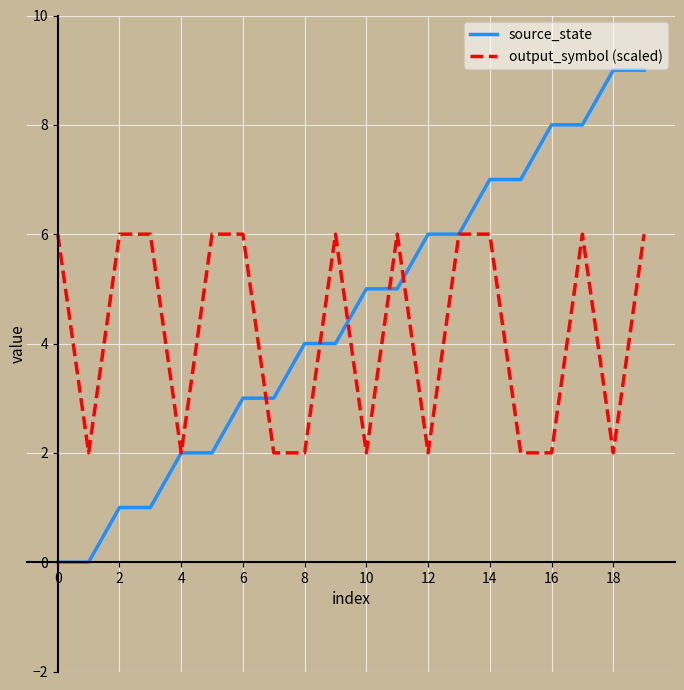

What is the maximum value for source_state?

9